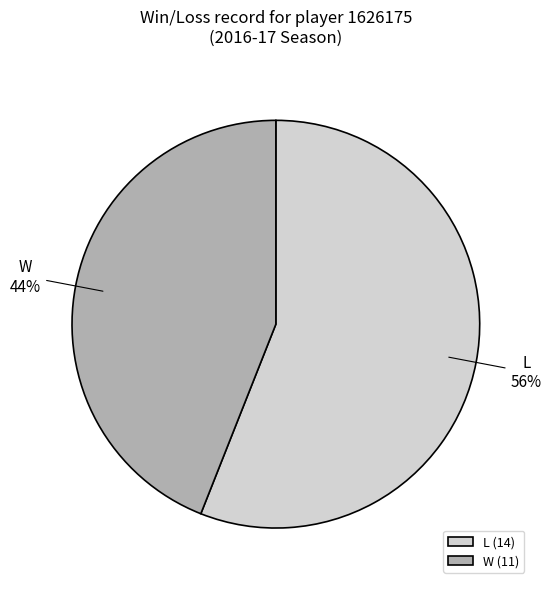

How many segments does this pie chart have?

2